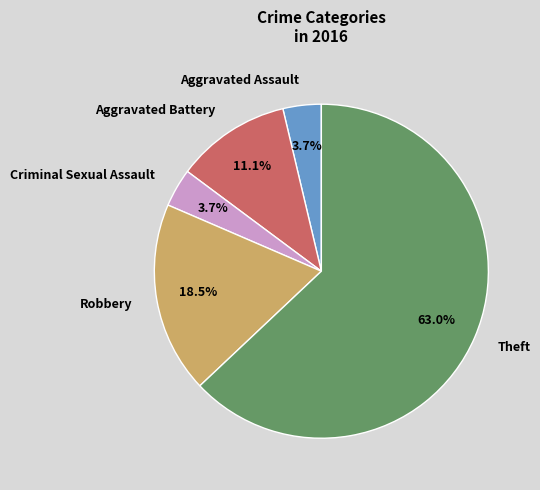

Does Aggravated Battery account for over 50% of the chart?

No